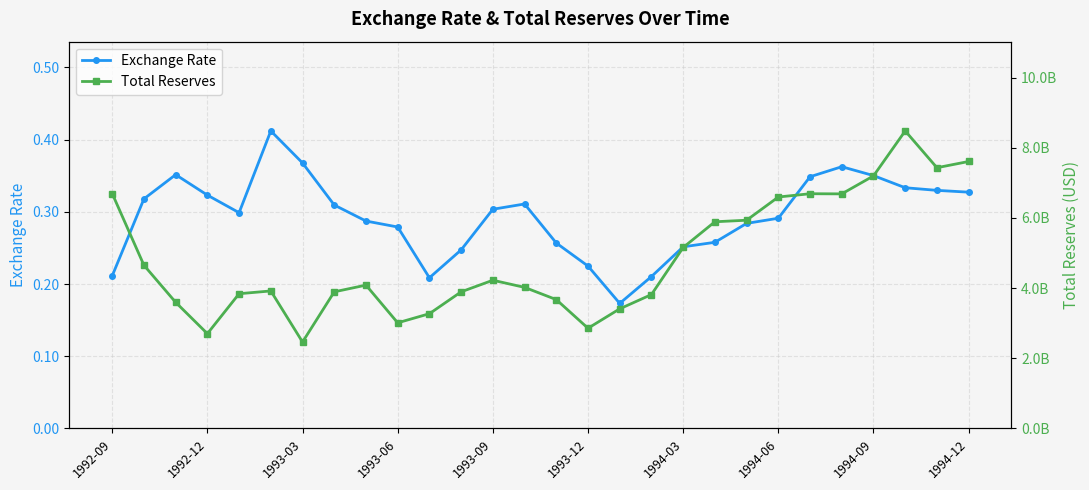

True or false: Exchange Rate and Total Reserves cross at least once.

False